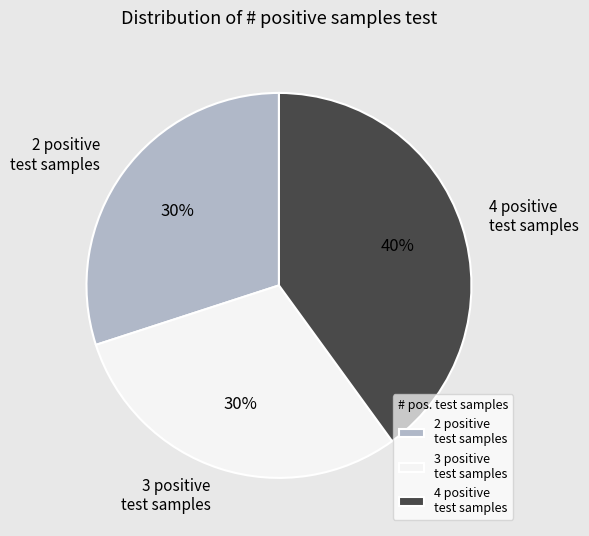

Is there any slice that represents more than half of the pie?

No